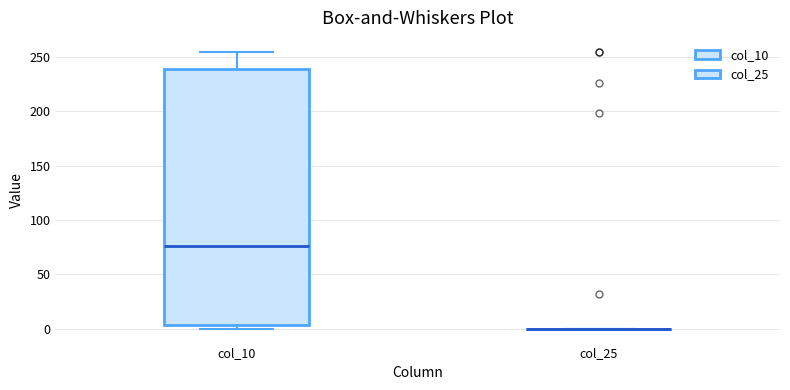

Reading left to right, transcribe this box plot: for each box, give where its median line is, the range the box spans, and where its two whiskers end, as read against the y-axis. The values are not printed on the chart, so give them approximately, as read against the axis.

col_10: median 75, box 5 to 240, whiskers 0 to 255
col_25: box collapsed to a line at 0, whiskers 0 to 0